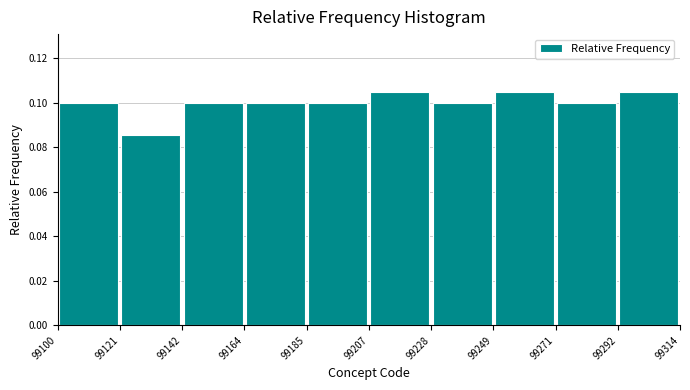

Reading left to right, transcribe this chart: for each bar, give the range it covers on the x-axis and its height. The values are not printed on the chart, so give them approximately, as read against the axis.

99100 to 99121: 0.100
99121 to 99142: 0.086
99142 to 99164: 0.100
99164 to 99185: 0.100
99185 to 99207: 0.100
99207 to 99228: 0.104
99228 to 99249: 0.100
99249 to 99271: 0.104
99271 to 99292: 0.100
99292 to 99314: 0.104